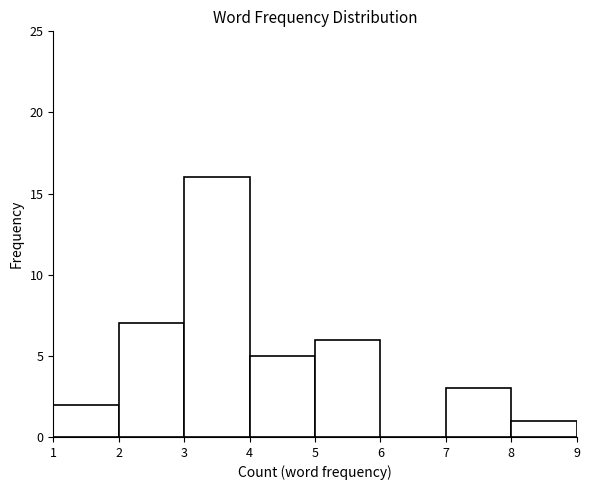

What is the height of the bar covering 7 to 8 on the x-axis? The values are not printed on the chart, so give them approximately, as read against the axis.

3